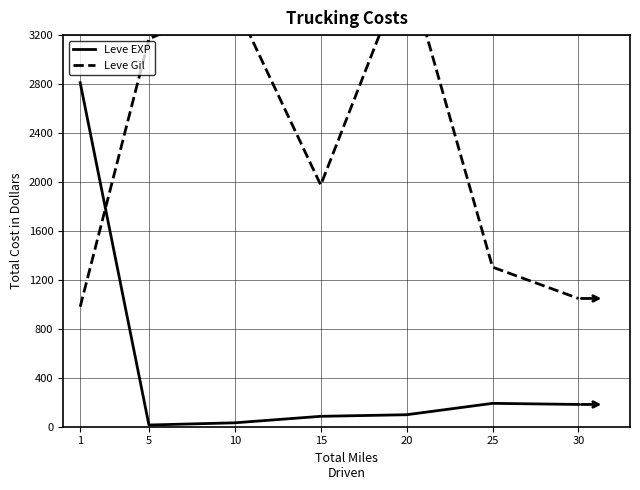

Which has a higher value, 5 or 10?

10